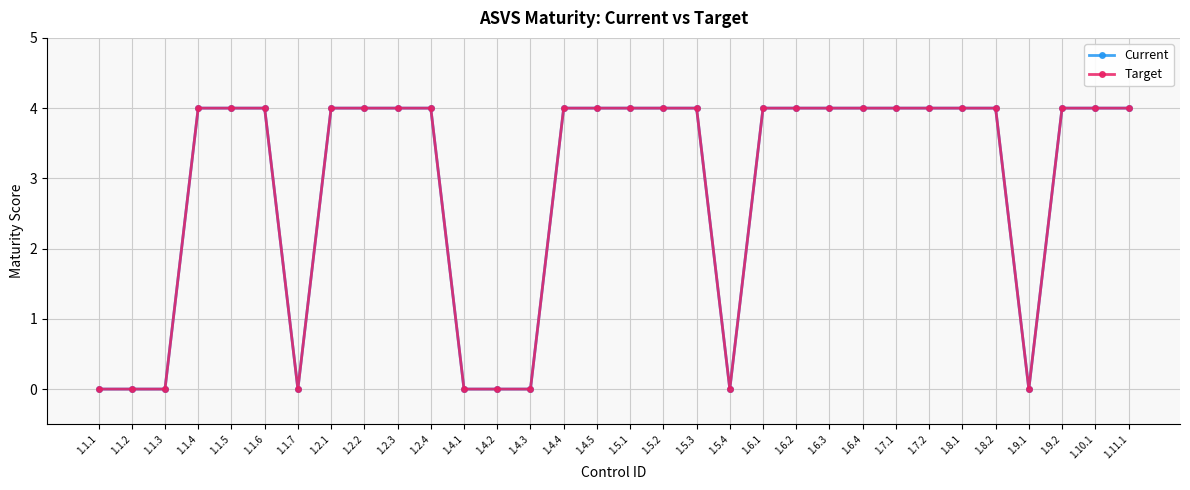

Reading left to right, what are all the values shown in this chart?

Current: 0	0	0	4	4	4	0	4	4	4	4	0	0	0	4	4	4	4	4	0	4	4	4	4	4	4	4	4	0	4	4	4
Target: 0	0	0	4	4	4	0	4	4	4	4	0	0	0	4	4	4	4	4	0	4	4	4	4	4	4	4	4	0	4	4	4